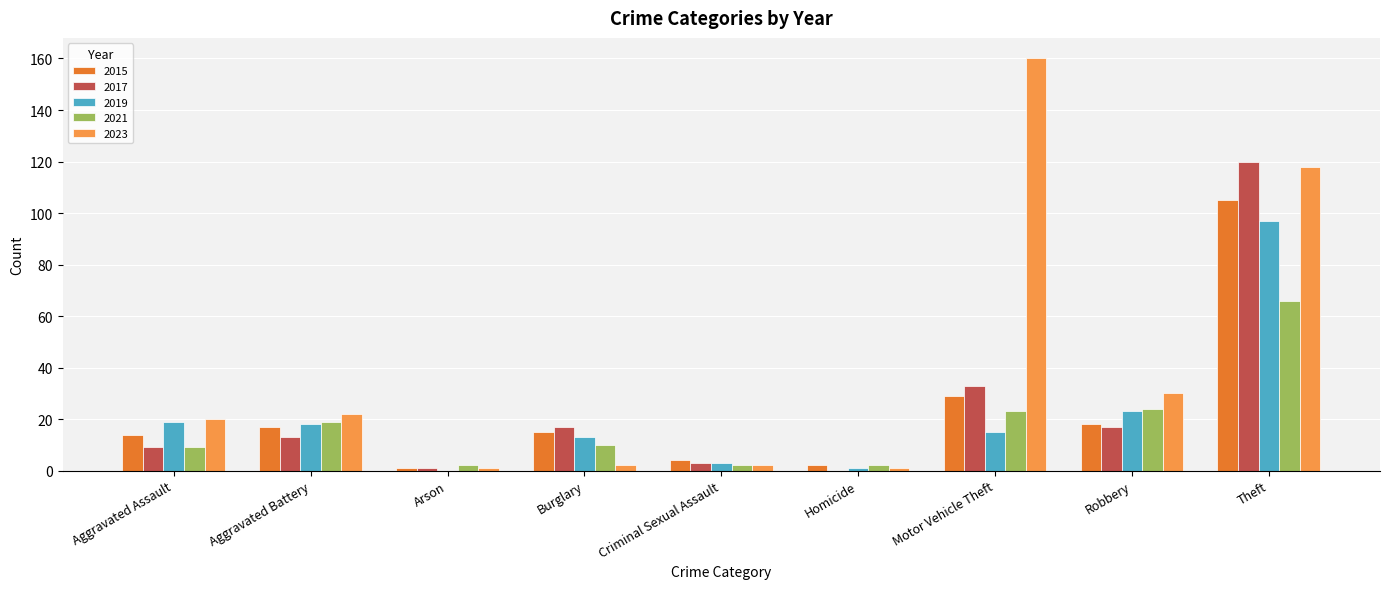

Which series has the largest total across all categories?

2023